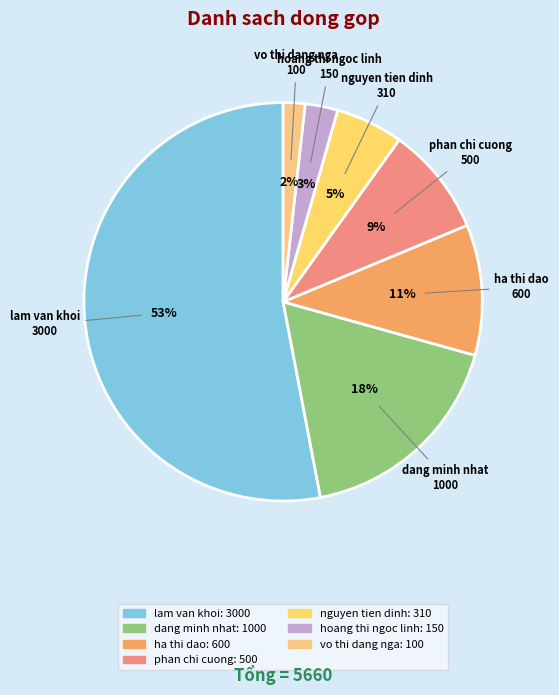

To the nearest percent, what is the average slice percentage?

14%